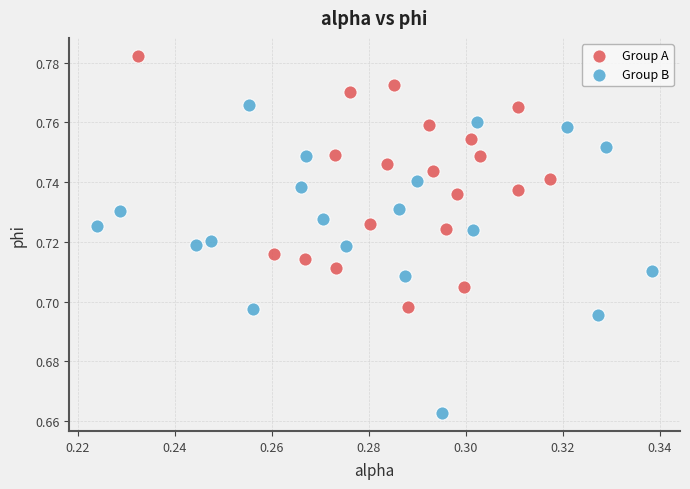

Which series contains the highest Y value?

Group A